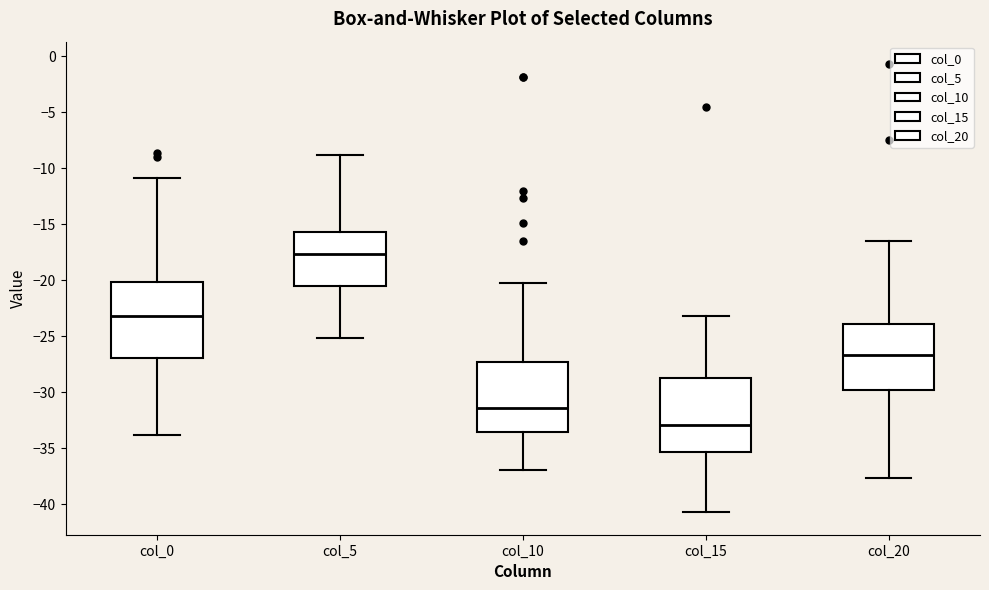

Where does the upper whisker of the box for col_10 end on the y-axis? The values are not printed on the chart, so give them approximately, as read against the axis.

-20.5